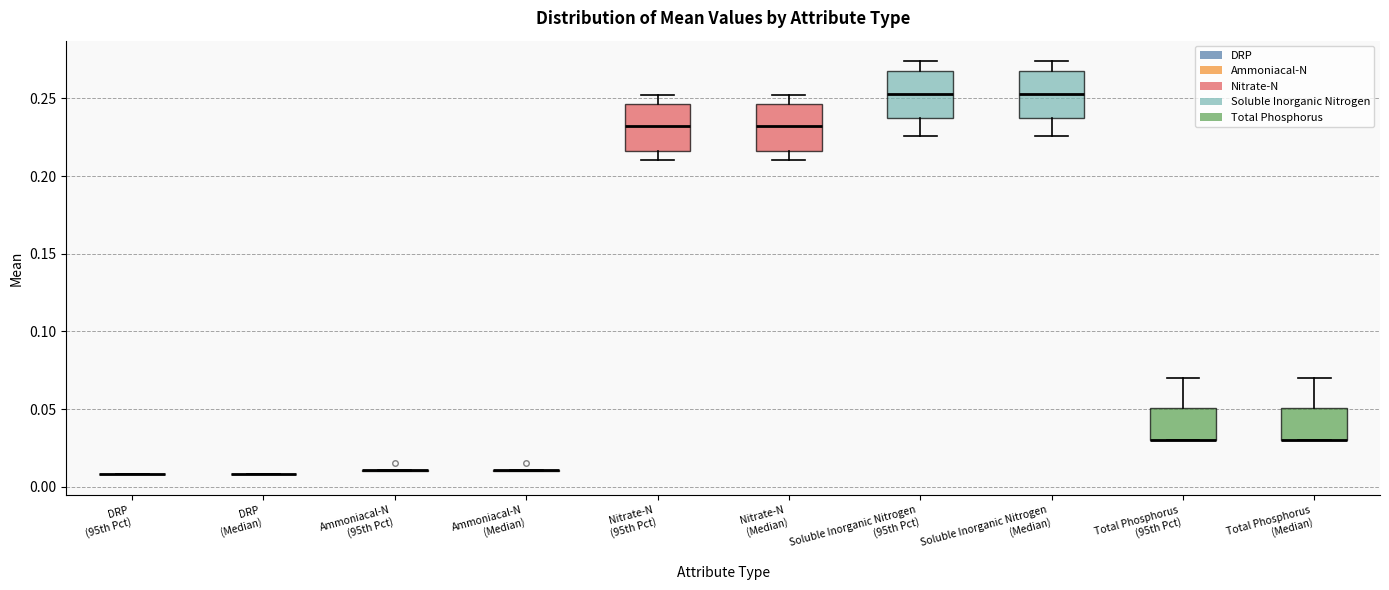

Reading left to right, read every box against the y-axis: the position of its median line, the range the box covers, and the ends of its whiskers. The values are not printed on the chart, so give them approximately, as read against the axis.

DRP (95th Pct): box collapsed to a line at 0.010, whiskers 0.010 to 0.010
DRP (Median): box collapsed to a line at 0.010, whiskers 0.010 to 0.010
Ammoniacal-N (95th Pct): box collapsed to a line at 0.010, whiskers 0.010 to 0.010
Ammoniacal-N (Median): box collapsed to a line at 0.010, whiskers 0.010 to 0.010
Nitrate-N (95th Pct): median 0.235, box 0.215 to 0.245, whiskers 0.210 to 0.250
Nitrate-N (Median): median 0.235, box 0.215 to 0.245, whiskers 0.210 to 0.250
Soluble Inorganic Nitrogen (95th Pct): median 0.255, box 0.235 to 0.265, whiskers 0.225 to 0.275
Soluble Inorganic Nitrogen (Median): median 0.255, box 0.235 to 0.265, whiskers 0.225 to 0.275
Total Phosphorus (95th Pct): median 0.030 (drawn on the box's lower edge), box 0.030 to 0.050, whiskers 0.030 to 0.070
Total Phosphorus (Median): median 0.030 (drawn on the box's lower edge), box 0.030 to 0.050, whiskers 0.030 to 0.070